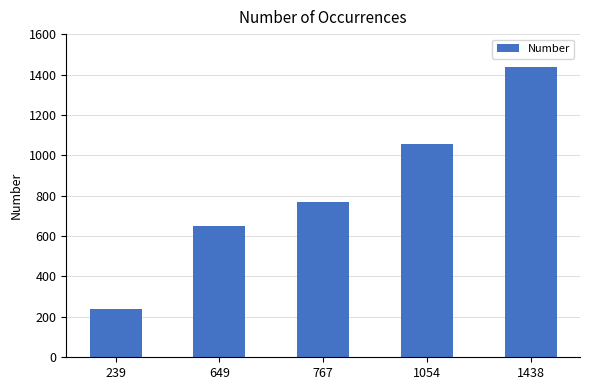

At which label is the value closest to 838?

767